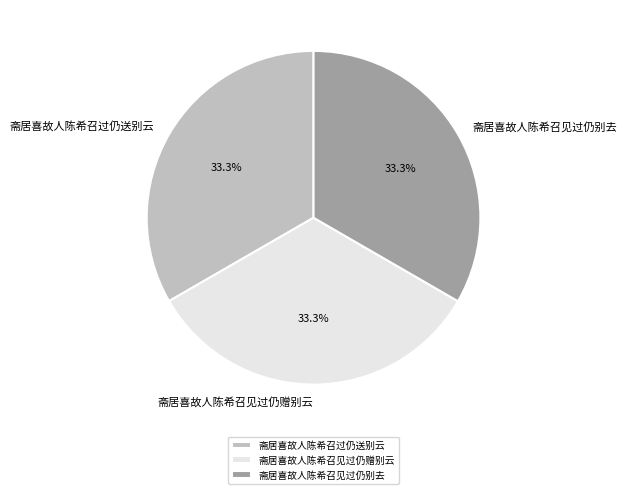

Is there a majority slice in this chart?

No